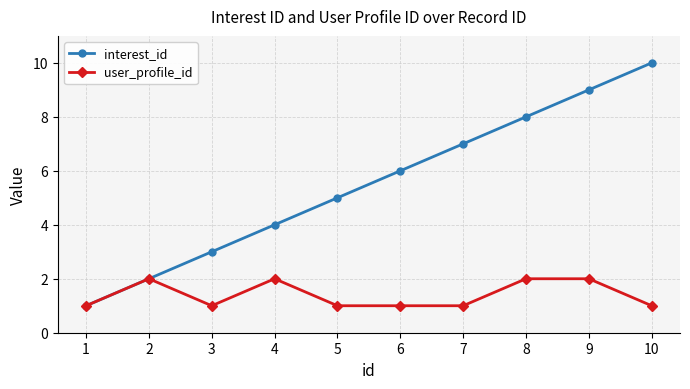

Which series has the largest total across all categories?

interest_id